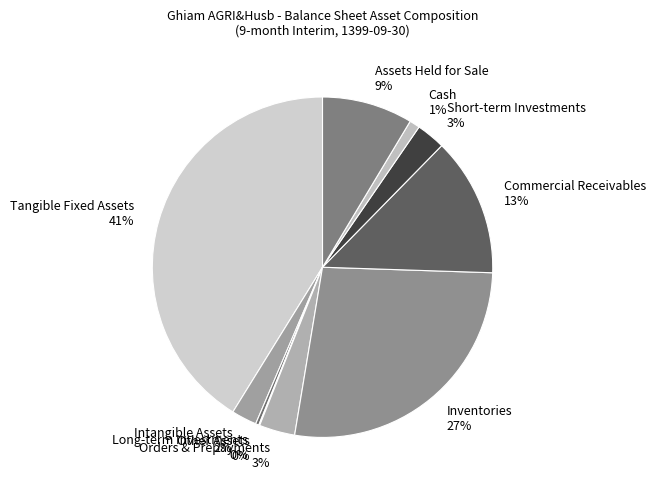

To the nearest percent, what is the difference between the largest and smallest slice percentages?

41%